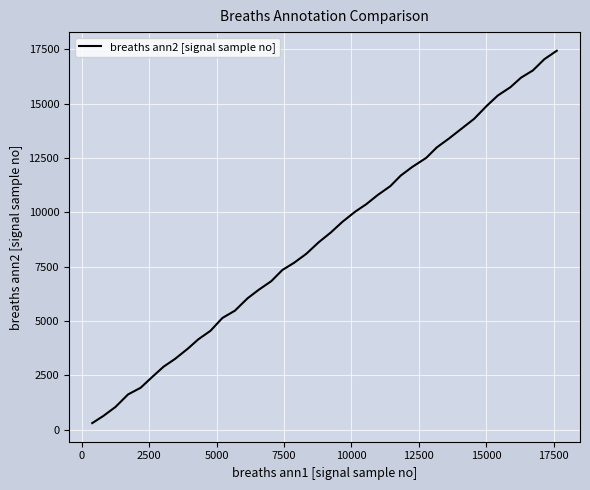

What is the maximum value shown in the chart?

17430